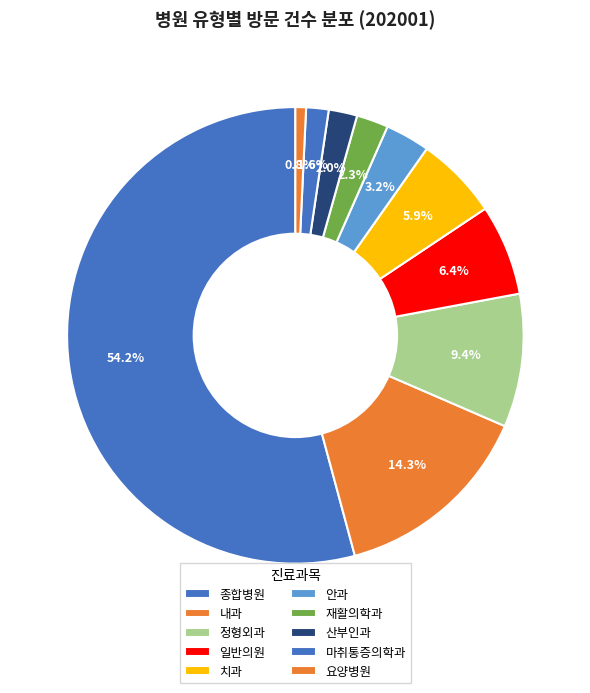

Count the number of slices in the pie.

10